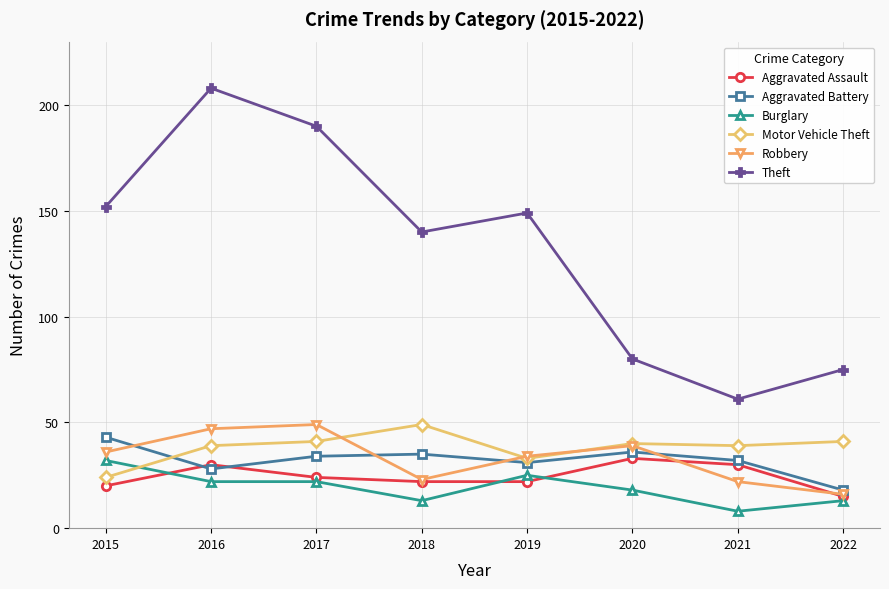

Reading right to left, what are all the values shown in this chart?

Aggravated Assault: 2022=15	2021=30	2020=33	2019=22	2018=22	2017=24	2016=30	2015=20
Aggravated Battery: 2022=18	2021=32	2020=36	2019=31	2018=35	2017=34	2016=28	2015=43
Burglary: 2022=13	2021=8	2020=18	2019=25	2018=13	2017=22	2016=22	2015=32
Motor Vehicle Theft: 2022=41	2021=39	2020=40	2019=33	2018=49	2017=41	2016=39	2015=24
Robbery: 2022=16	2021=22	2020=39	2019=34	2018=23	2017=49	2016=47	2015=36
Theft: 2022=75	2021=61	2020=80	2019=149	2018=140	2017=190	2016=208	2015=152